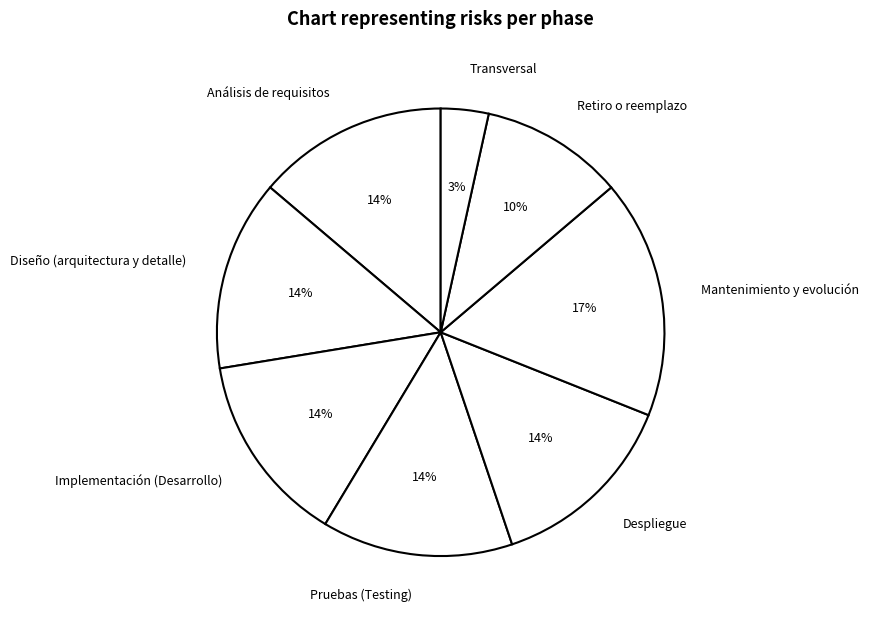

Is Retiro o reemplazo the majority of the pie?

No